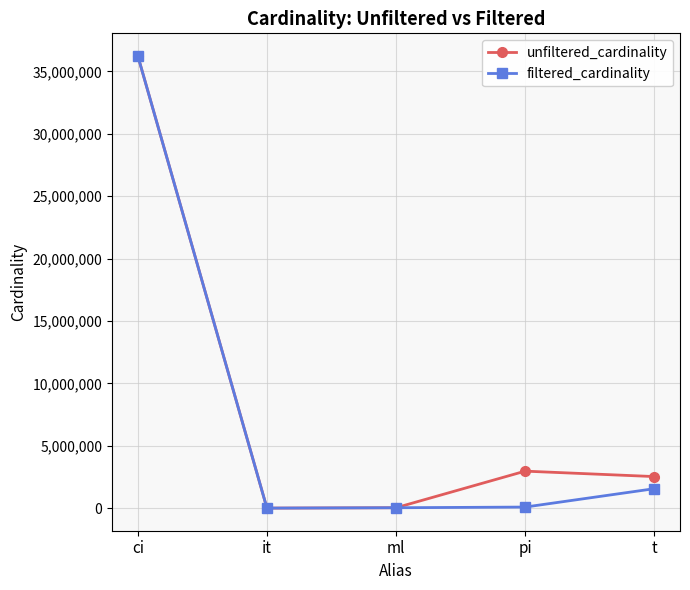

What position from the left is pi?

4